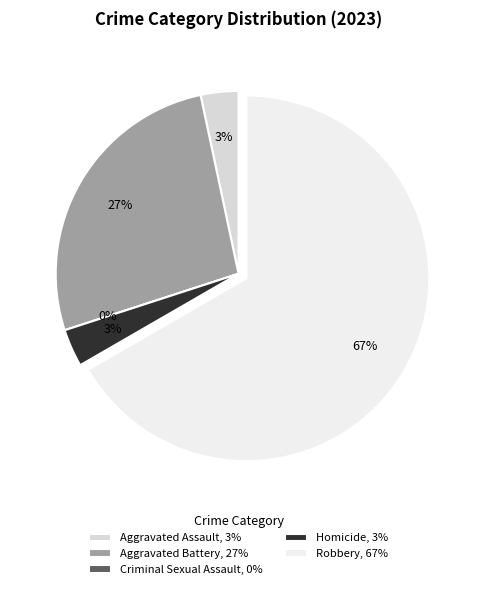

Rank the categories by value from lowest to highest.

Criminal Sexual Assault, Aggravated Assault, Homicide, Aggravated Battery, Robbery